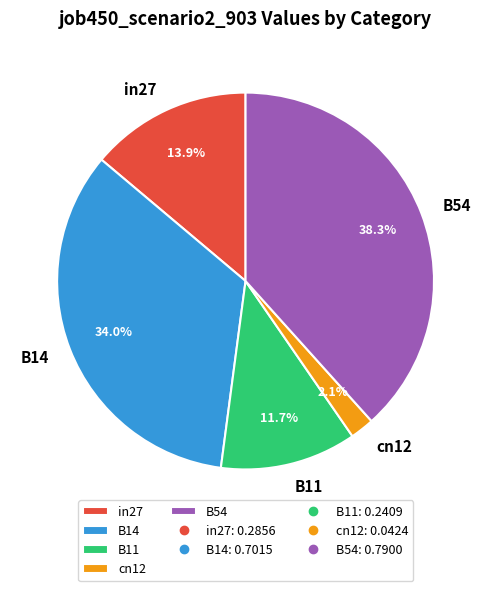

To the nearest percent, what portion does B11 represent?

12%